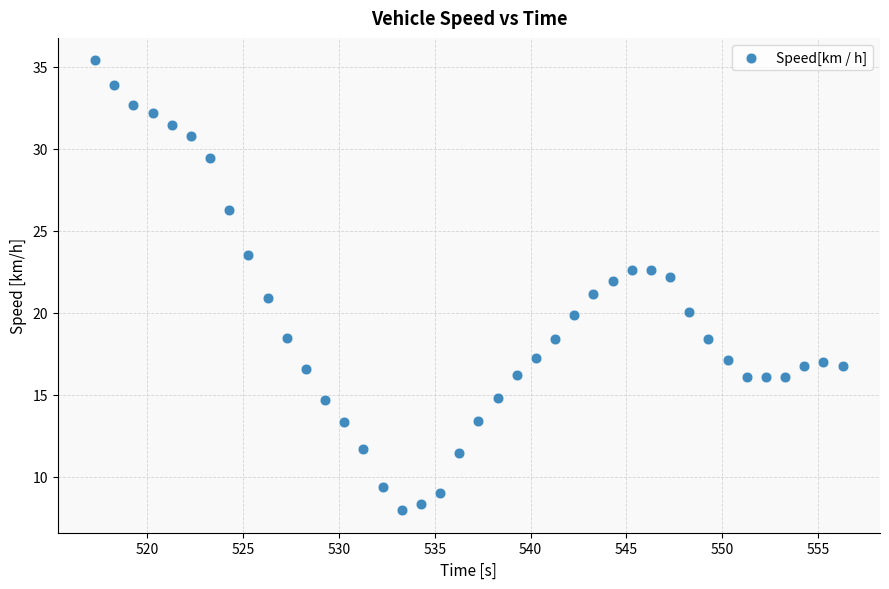

What is the range of X values (max minus min)?

39.0